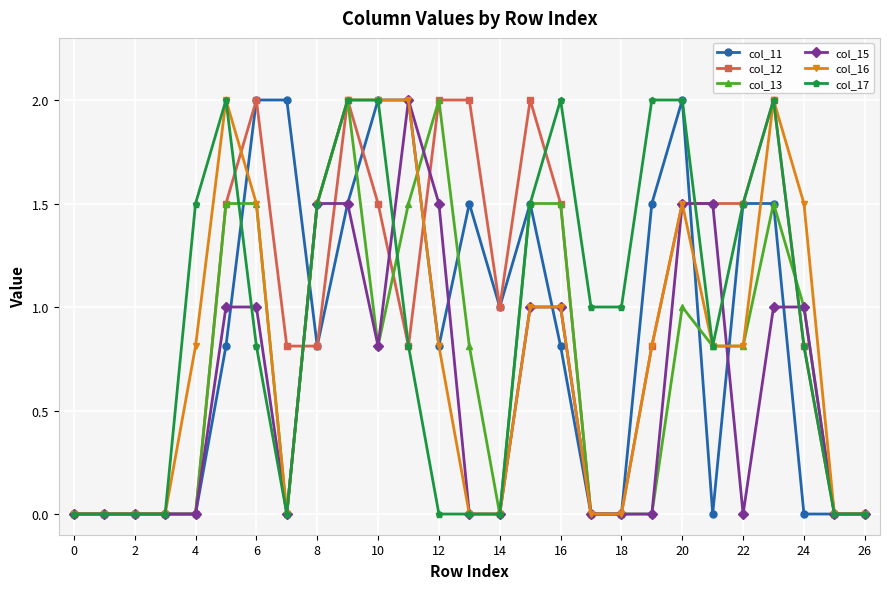

Reading left to right, transcribe all the data shown in this chart.

col_11: 0.0	0.0	0.0	0.0	0.0	0.8	2.0	2.0	0.8	1.5	2.0	2.0	0.8	1.5	1.0	1.5	0.8	0.0	0.0	1.5	2.0	0.0	1.5	1.5	0.0	0.0	0.0
col_12: 0.0	0.0	0.0	0.0	0.0	1.5	2.0	0.8	0.8	2.0	1.5	0.8	2.0	2.0	1.0	2.0	1.5	0.0	0.0	0.8	1.5	1.5	1.5	2.0	0.8	0.0	0.0
col_13: 0.0	0.0	0.0	0.0	0.0	1.5	1.5	0.0	1.5	2.0	0.8	1.5	2.0	0.8	0.0	1.5	1.5	0.0	0.0	0.0	1.0	0.8	0.8	1.5	1.0	0.0	0.0
col_15: 0.0	0.0	0.0	0.0	0.0	1.0	1.0	0.0	1.5	1.5	0.8	2.0	1.5	0.0	0.0	1.0	1.0	0.0	0.0	0.0	1.5	1.5	0.0	1.0	1.0	0.0	0.0
col_16: 0.0	0.0	0.0	0.0	0.8	2.0	1.5	0.0	1.5	2.0	2.0	2.0	0.8	0.0	0.0	1.0	1.0	0.0	0.0	0.8	1.5	0.8	0.8	2.0	1.5	0.0	0.0
col_17: 0.0	0.0	0.0	0.0	1.5	2.0	0.8	0.0	1.5	2.0	2.0	0.8	0.0	0.0	0.0	1.5	2.0	1.0	1.0	2.0	2.0	0.8	1.5	2.0	0.8	0.0	0.0